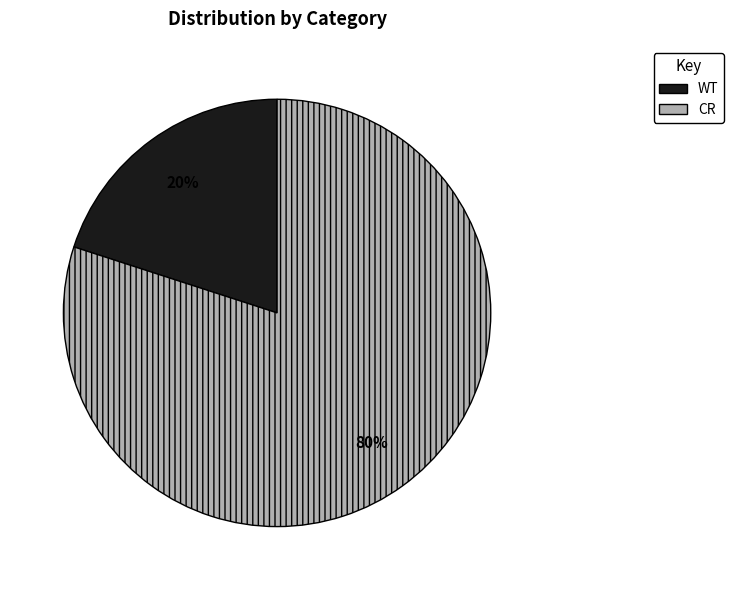

To the nearest percent, what is the difference between the largest and smallest slice percentages?

60%